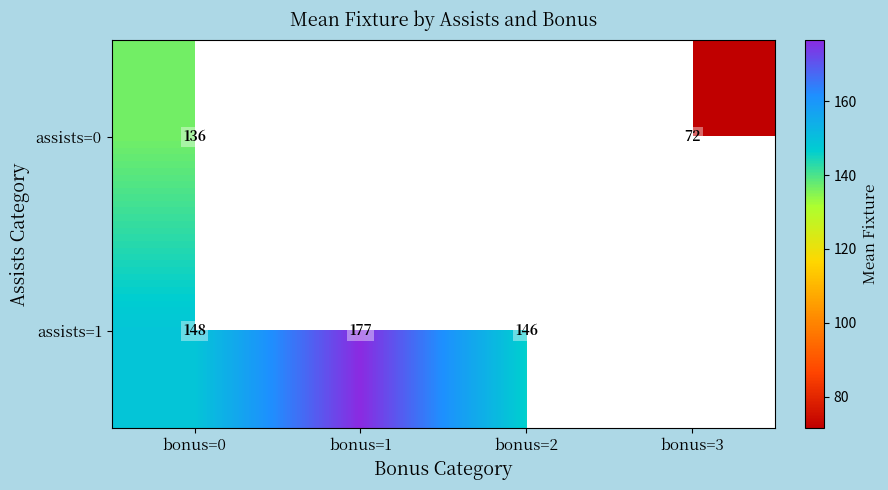

Which label corresponds to the largest value in the chart?

bonus=1